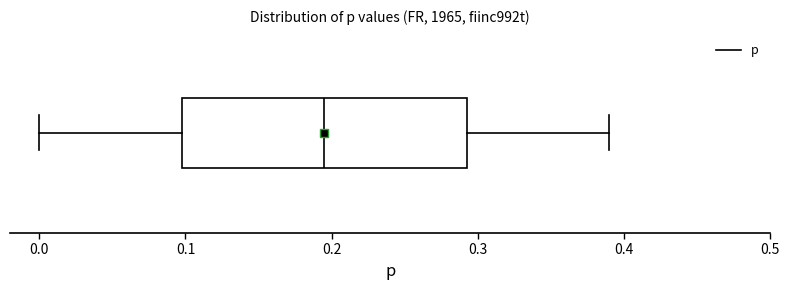

Read this box plot against the x-axis: the position of the median line, the range covered by the box, and the ends of both whiskers. The values are not printed on the chart, so give them approximately, as read against the axis.

median 0.20, box 0.10 to 0.29, whiskers 0.00 to 0.39